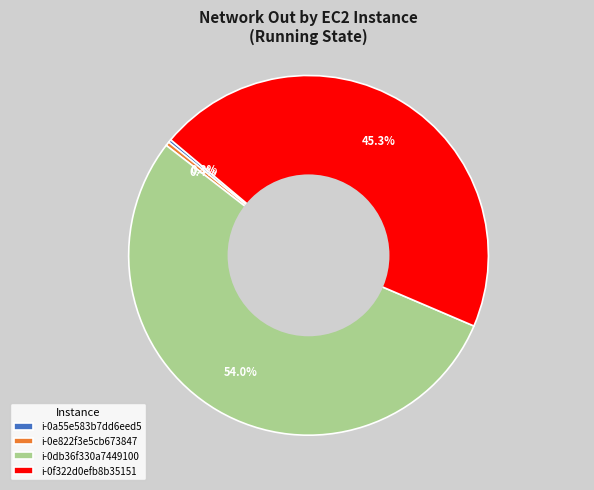

To the nearest percent, what is the average slice percentage?

25%